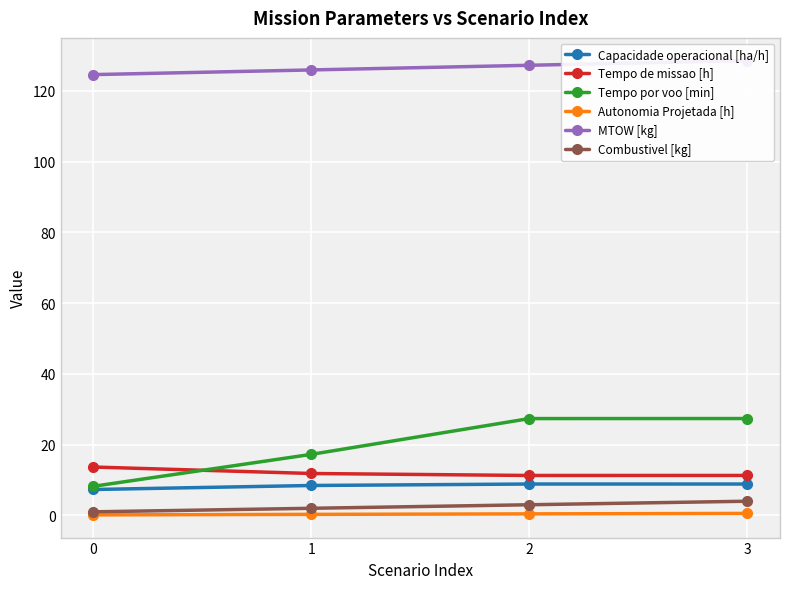

Reading left to right, extract all data points from this chart.

Capacidade operacional [ha/h]: 0=7.3	1=8.4	2=8.9	3=8.9
Tempo de missao [h]: 0=13.7	1=11.8	2=11.3	3=11.3
Tempo por voo [min]: 0=8.2	1=17.2	2=27.4	3=27.4
Autonomia Projetada [h]: 0=0.1	1=0.3	2=0.4	3=0.6
MTOW [kg]: 0=124.6	1=126.0	2=127.3	3=128.6
Combustivel [kg]: 0=1.0	1=2.0	2=3.0	3=4.0